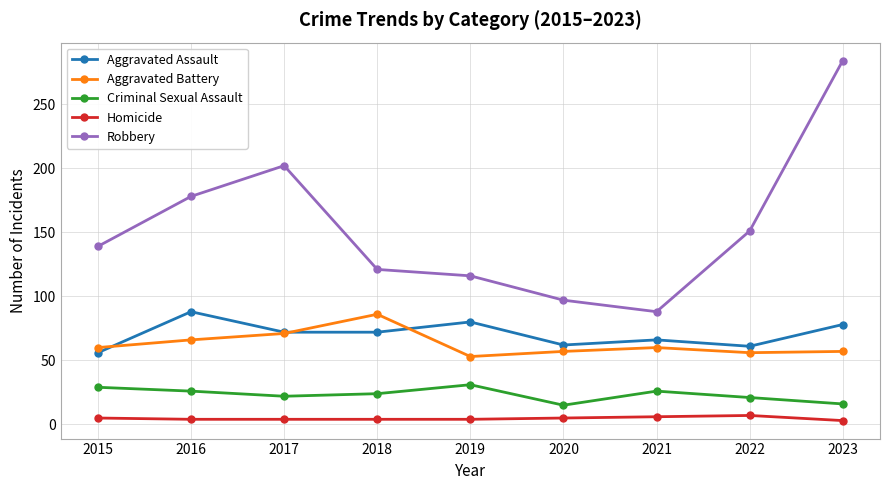

True or false: Criminal Sexual Assault has more than 0 points higher than both neighbors.

True